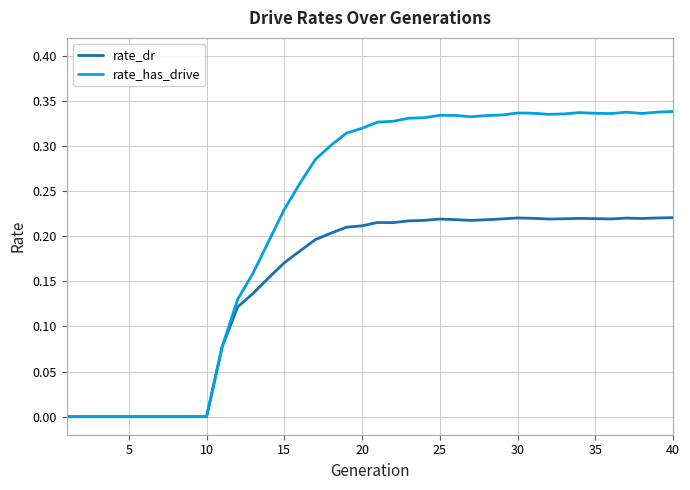

Which series has the largest range (max minus min)?

rate_has_drive